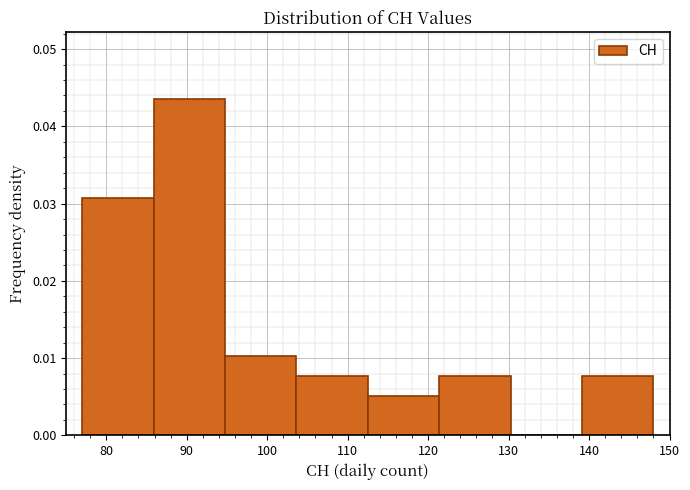

Over which range of the x-axis is the bar tallest?

86 to 95